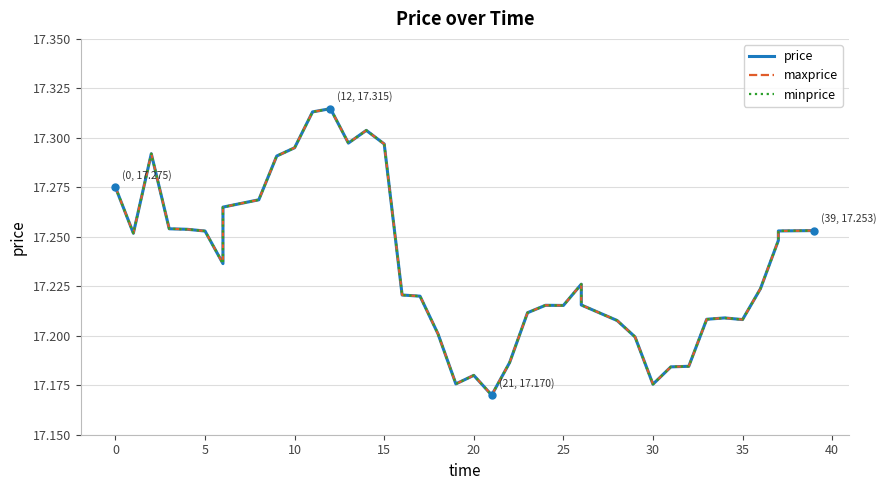

True or false: minprice and maxprice cross at least once.

False